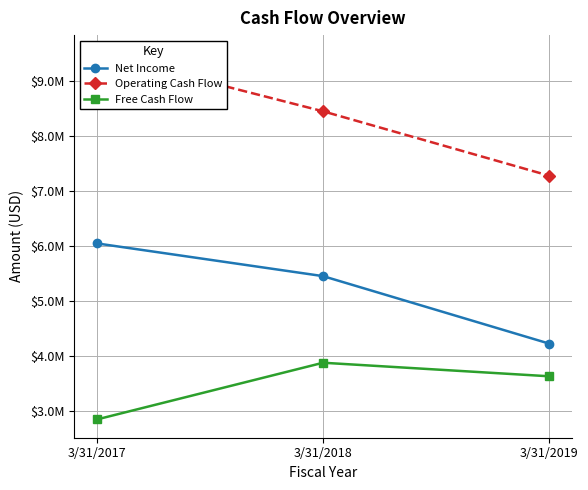

What is the lowest value of the Operating Cash Flow series?

7278000